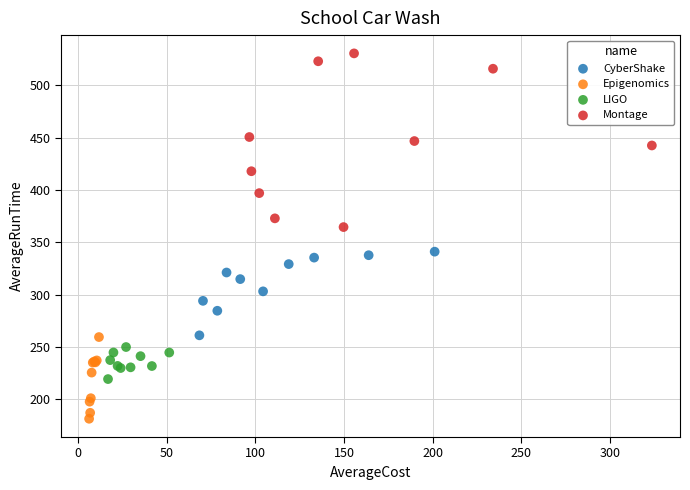

Which series contains the lowest Y value?

Epigenomics